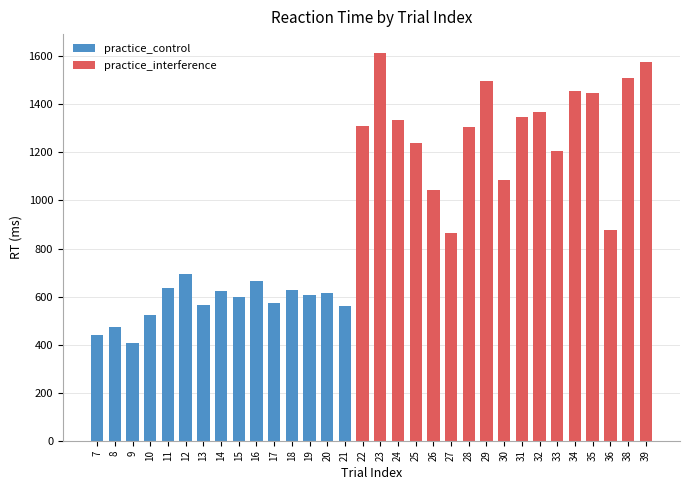

Approximately how many times larger is the value at 17 compared to 14?

0.9